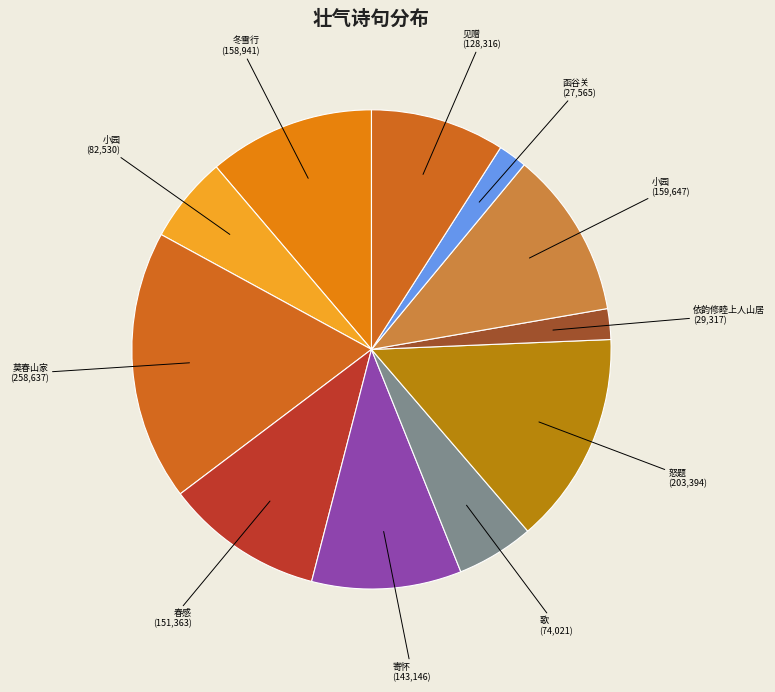

How many segments does this pie chart have?

11